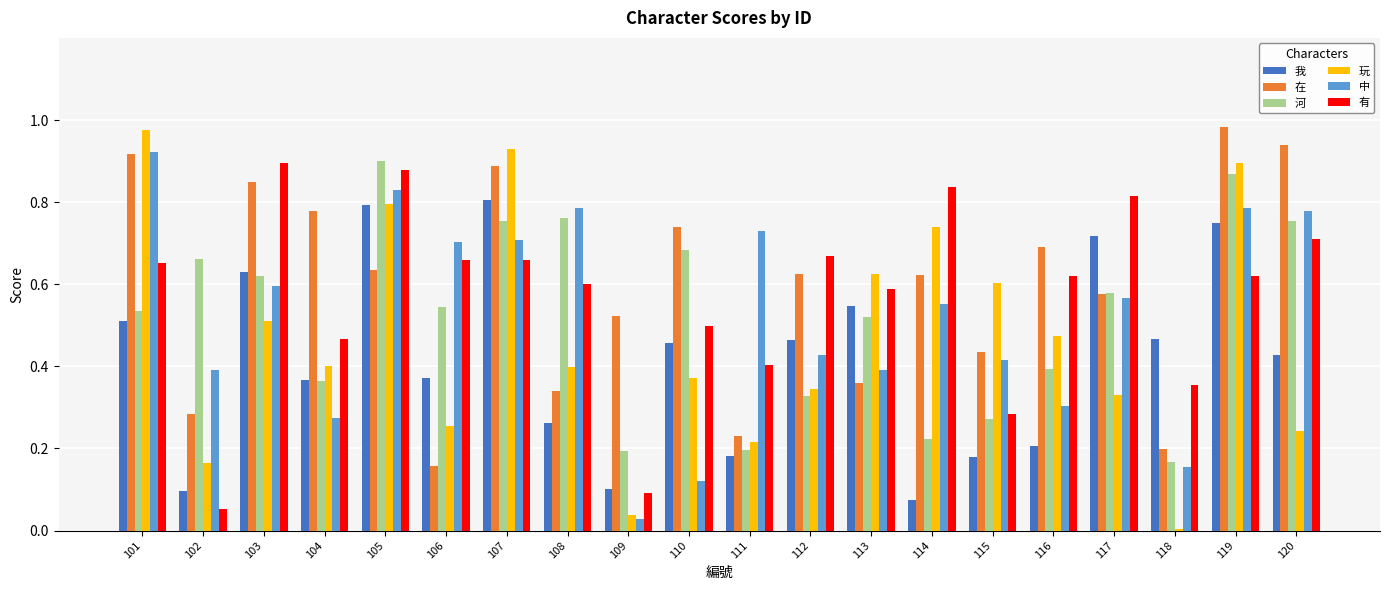

Which series has the largest range (max minus min)?

玩